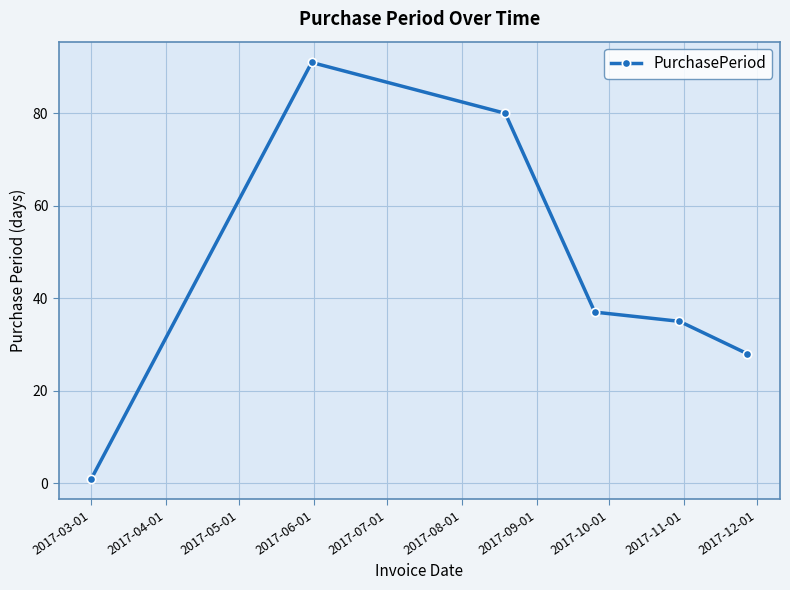

What is the maximum value shown in the chart?

91